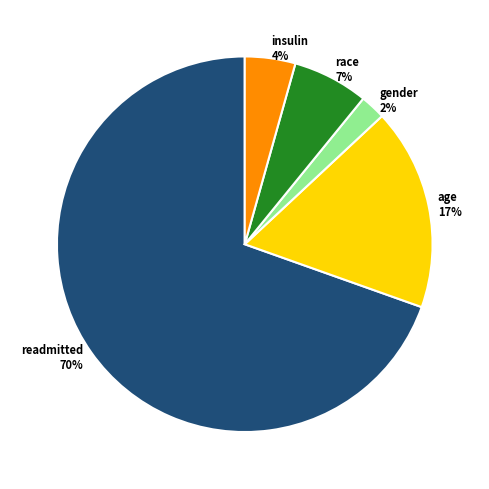

What percentage is the race slice, to the nearest percent?

7%